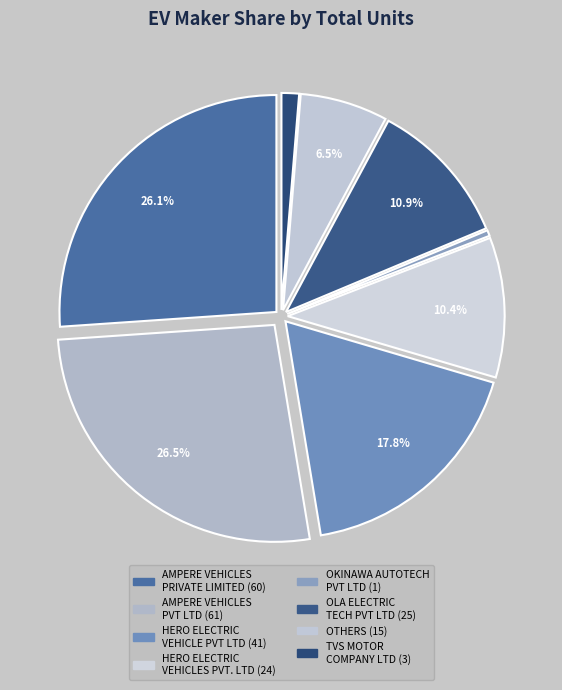

To the nearest percent, what is the difference between the largest and smallest slice percentages?

26%